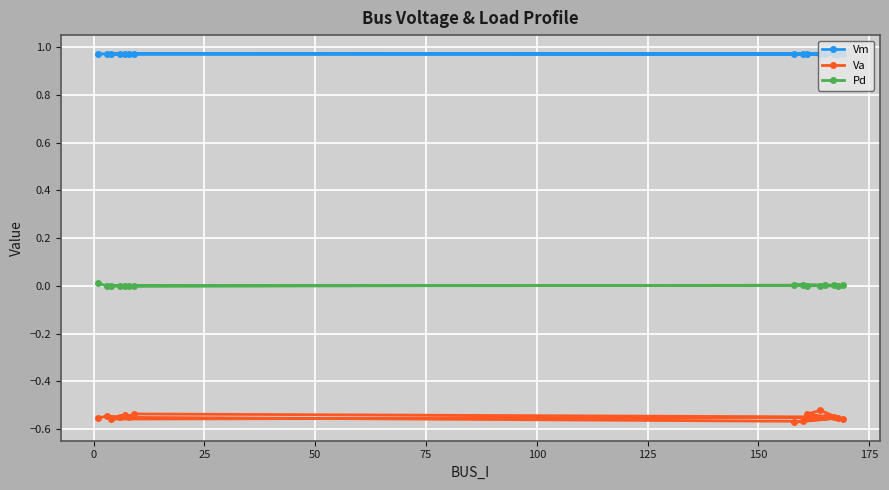

Which series has the largest total across all categories?

Vm